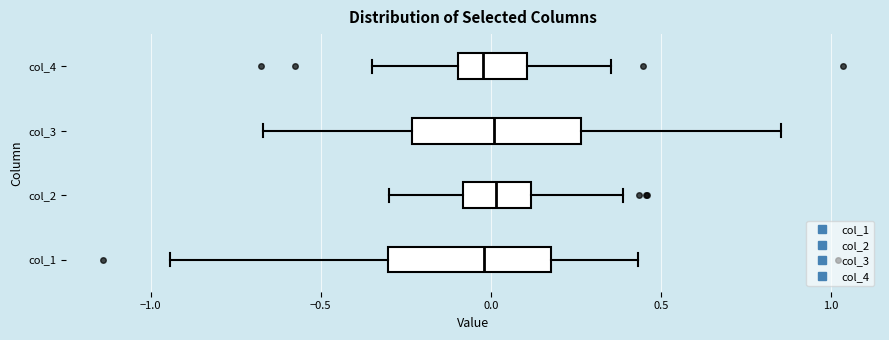

Reading bottom to top, read every box against the x-axis: the position of its median line, the range the box covers, and the ends of its whiskers. The values are not printed on the chart, so give them approximately, as read against the axis.

col_1: median 0.00, box -0.30 to 0.20, whiskers -0.95 to 0.45
col_2: median 0.00, box -0.10 to 0.10, whiskers -0.30 to 0.40
col_3: median 0.00, box -0.25 to 0.25, whiskers -0.65 to 0.85
col_4: median 0.00, box -0.10 to 0.10, whiskers -0.35 to 0.35